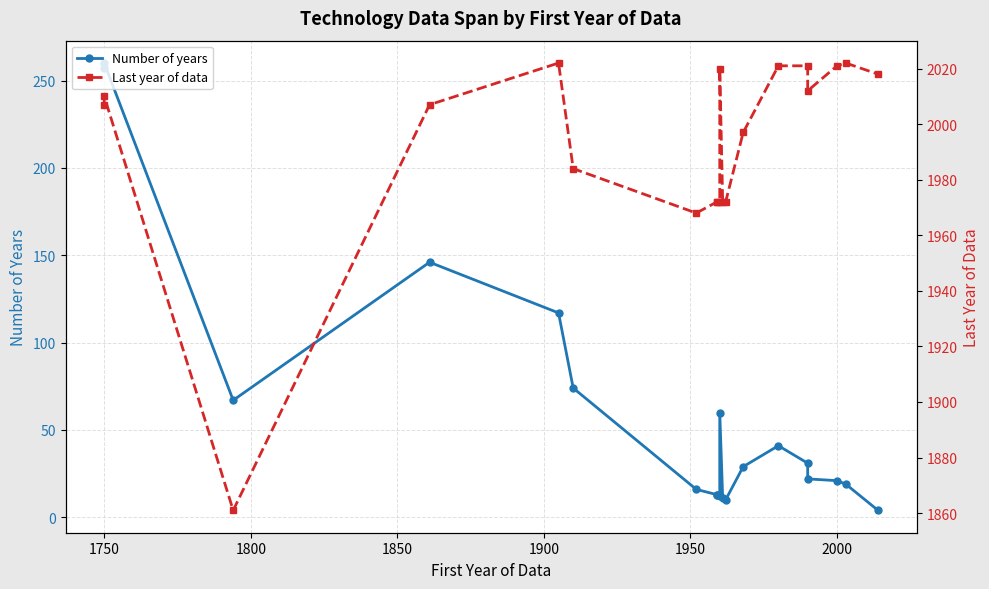

At which category does Last year of data reach its first local peak?

1750